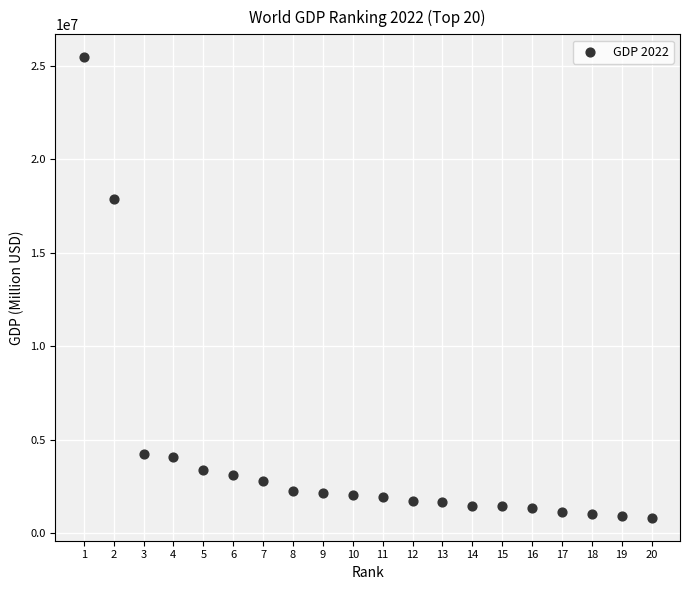

What Y value in the scatter plot is closest to 13140598?

17886331